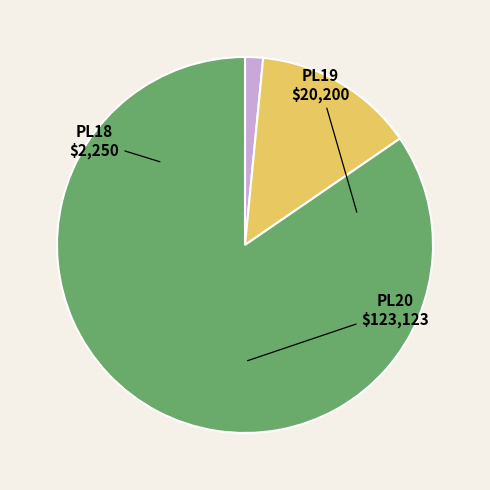

How many segments does this pie chart have?

3